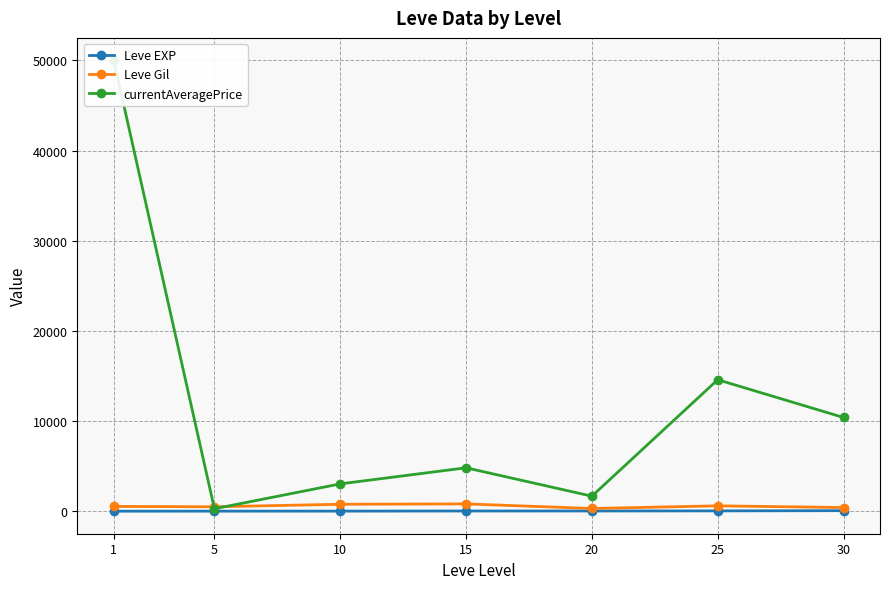

What is the difference between the highest and lowest values at 10?

3021.0